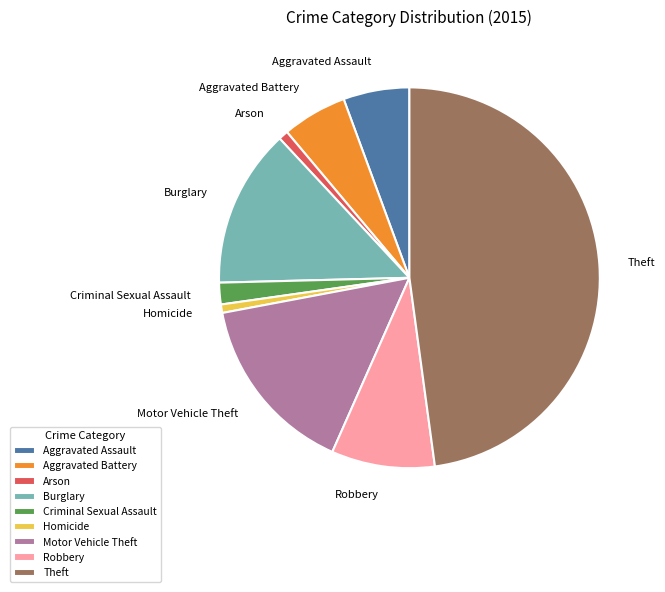

What is the largest slice in the pie chart?

Theft